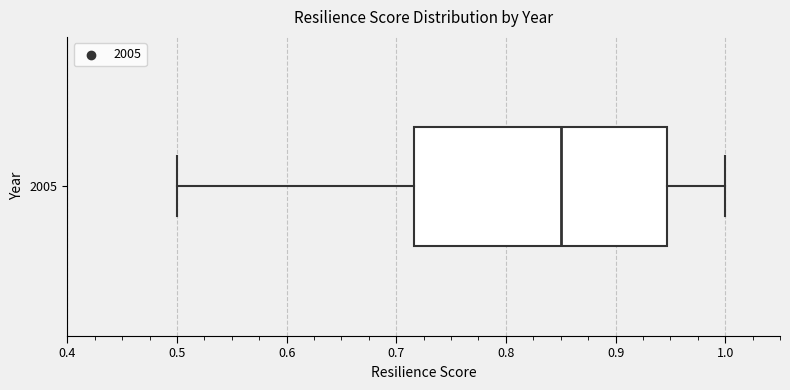

Read this box plot against the x-axis: the position of the median line, the range covered by the box, and the ends of both whiskers. The values are not printed on the chart, so give them approximately, as read against the axis.

median 0.85, box 0.72 to 0.95, whiskers 0.50 to 1.00